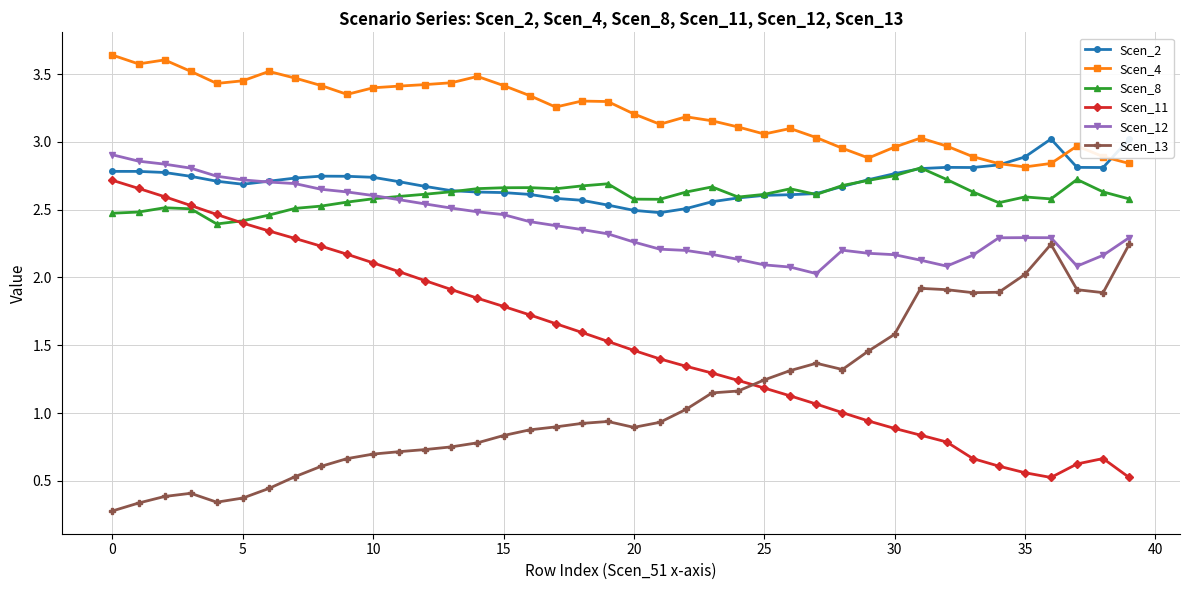

Which series has the largest range (max minus min)?

Scen_11